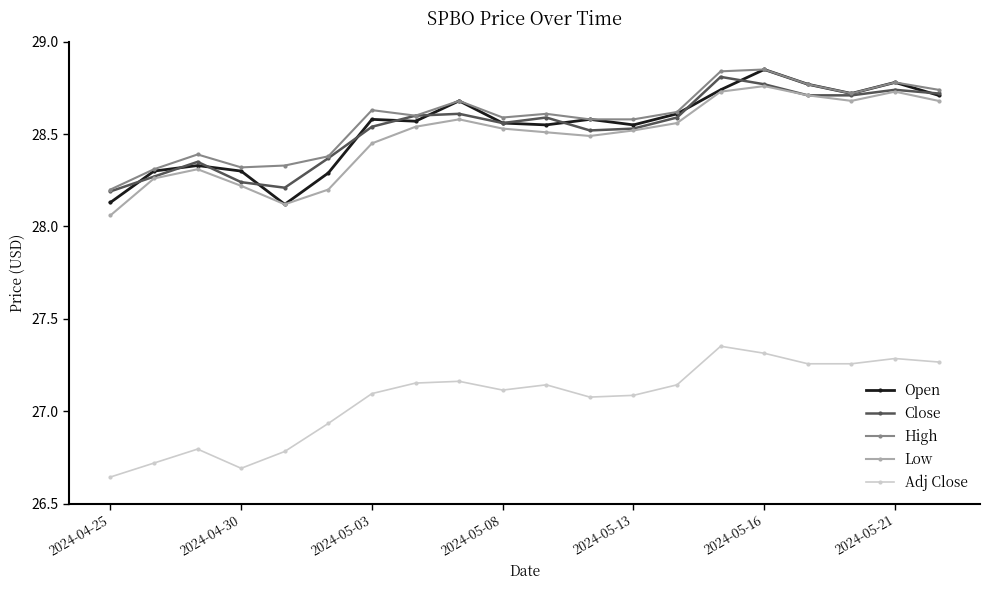

True or false: Close and Open cross at least once.

True